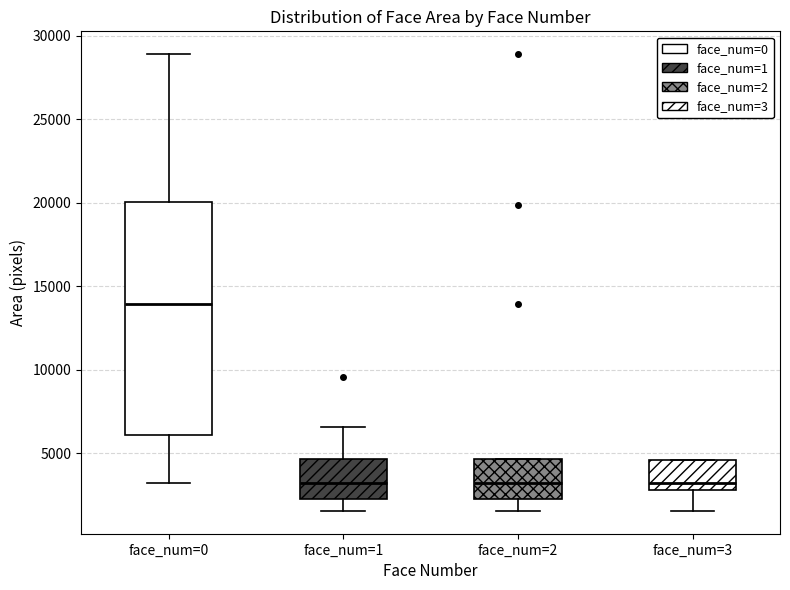

Reading left to right, transcribe this box plot: for each box, give where its median line is, the range the box spans, and where its two whiskers end, as read against the y-axis. The values are not printed on the chart, so give them approximately, as read against the axis.

face_num=0: median 14000, box 6000 to 20000, whiskers 3000 to 29000
face_num=1: median 3000, box 2500 to 4500, whiskers 1500 to 6500
face_num=2: median 3000, box 2500 to 4500, whiskers 1500 to 4500
face_num=3: median 3000 (just above the box's lower edge), box 3000 to 4500, whiskers 1500 to 4500